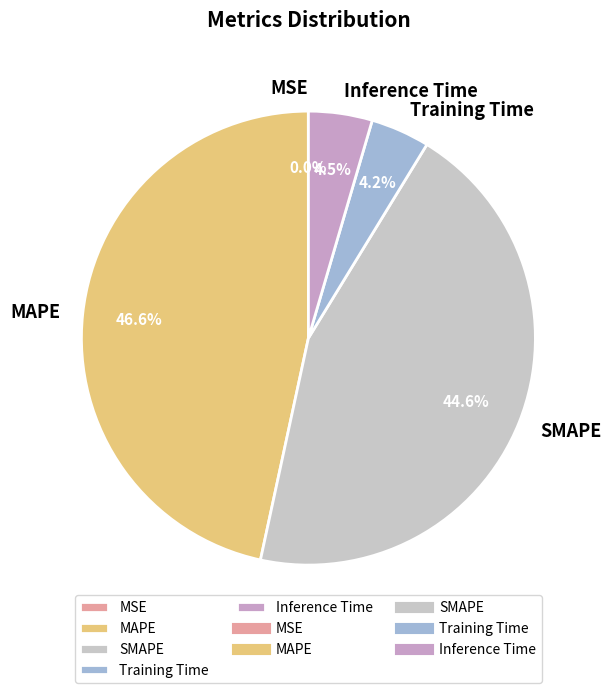

Which category has the biggest portion of the pie?

MAPE